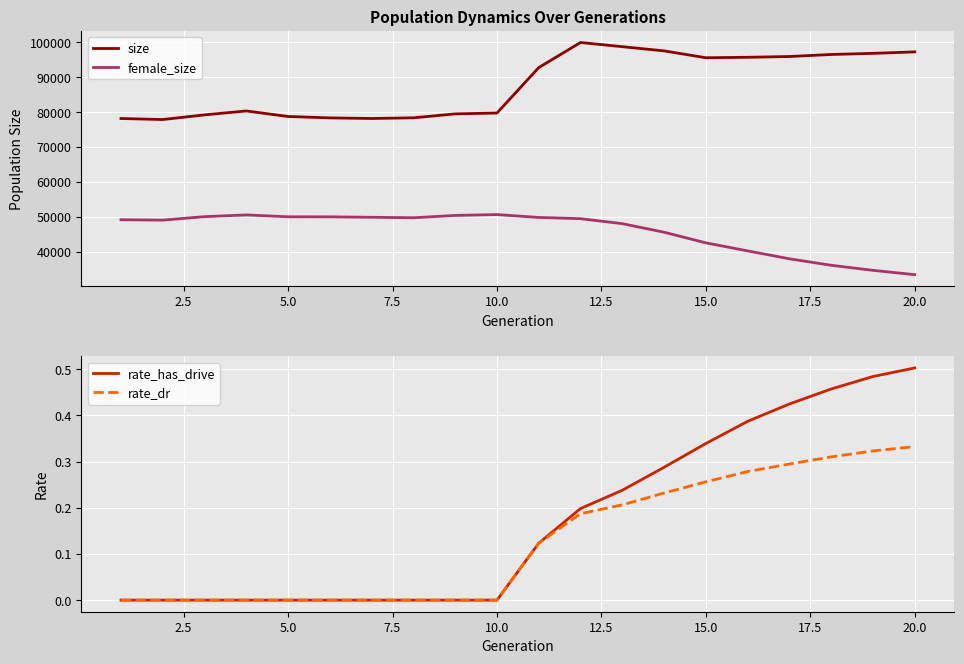

How many values in the rate_dr series exceed 0?

10